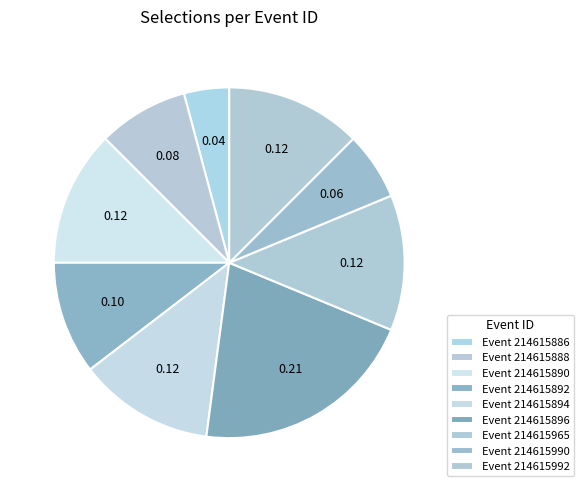

Rank the categories by value from highest to lowest.

214615896, 214615890, 214615894, 214615965, 214615992, 214615892, 214615888, 214615990, 214615886